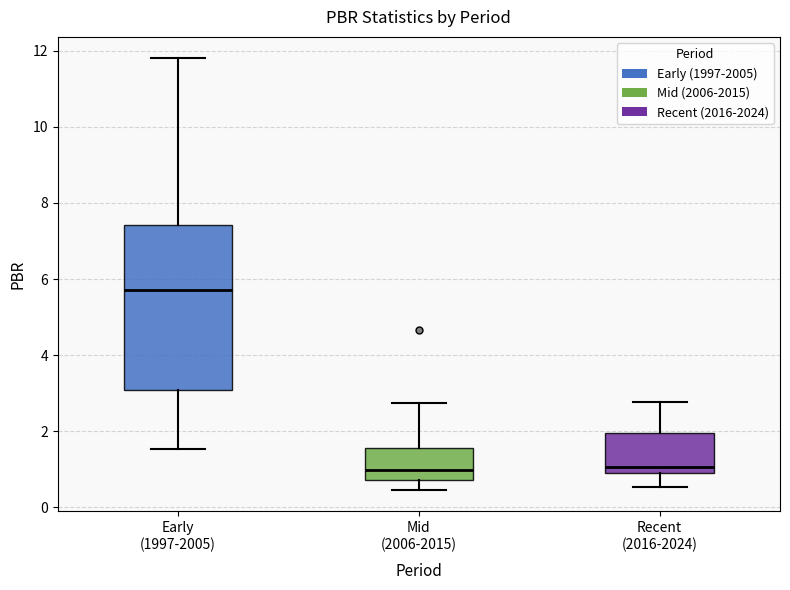

Comparing the boxes themselves (not the whiskers), which one is the tallest?

Early (1997-2005)